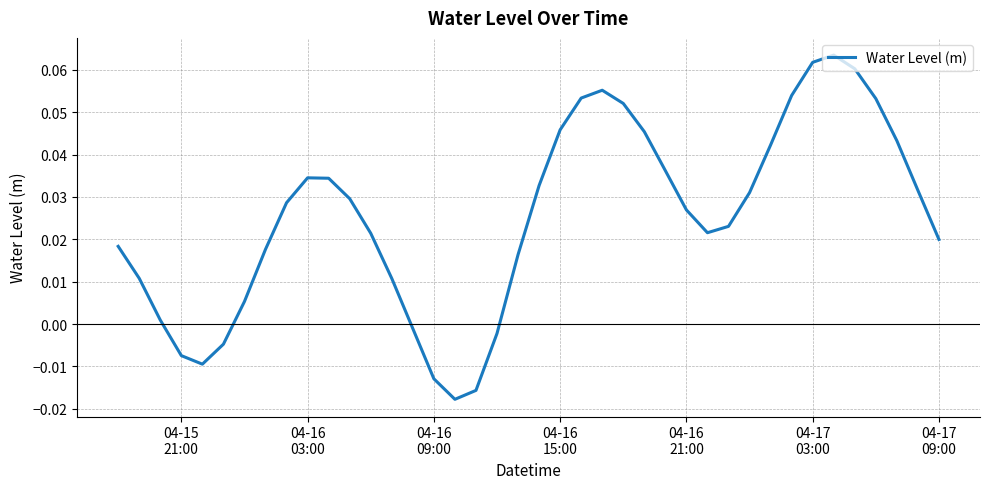

What is the maximum value shown in the chart?

0.1